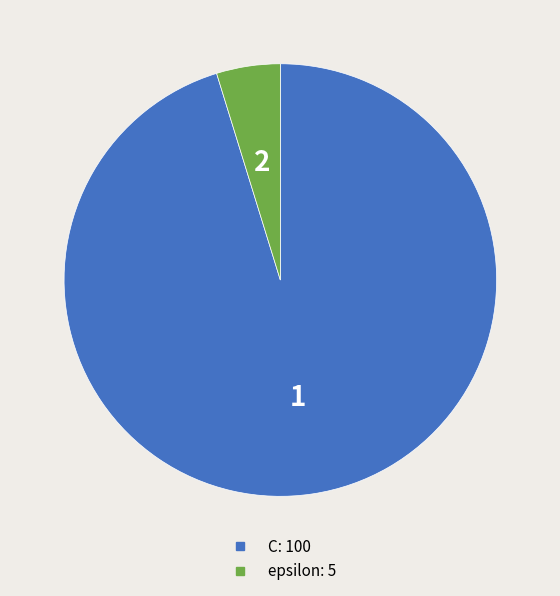

Count the number of slices in the pie.

2